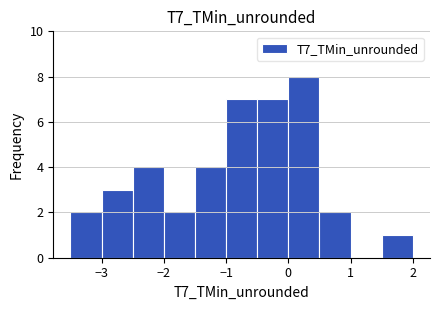

Reading left to right, list every bar in this chart as the range it spans on the x-axis followed by its height. The values are not printed on the chart, so give them approximately, as read against the axis.

-3.5 to -3.0: 2
-3.0 to -2.5: 3
-2.5 to -2.0: 4
-2.0 to -1.5: 2
-1.5 to -1.0: 4
-1.0 to -0.5: 7
-0.5 to 0.0: 7
0.0 to 0.5: 8
0.5 to 1.0: 2
1.0 to 1.5: 0
1.5 to 2.0: 1